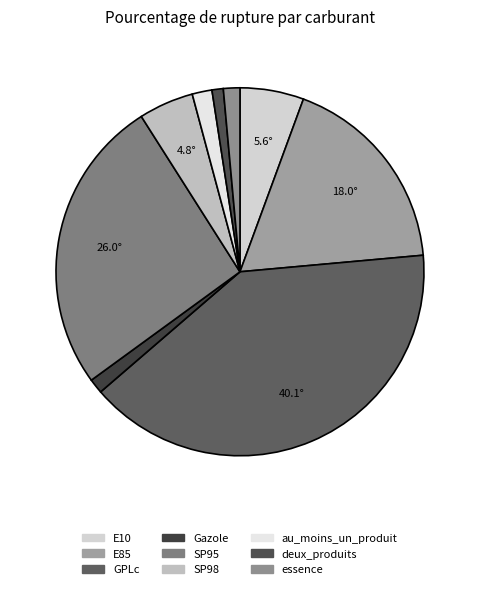

Rank the categories by value from lowest to highest.

deux_produits, Gazole, essence, au_moins_un_produit, SP98, E10, E85, SP95, GPLc